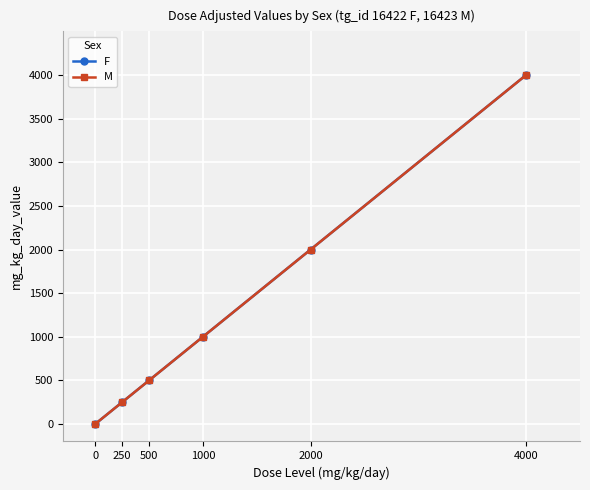

True or false: M has a value of 250 at 250.

True